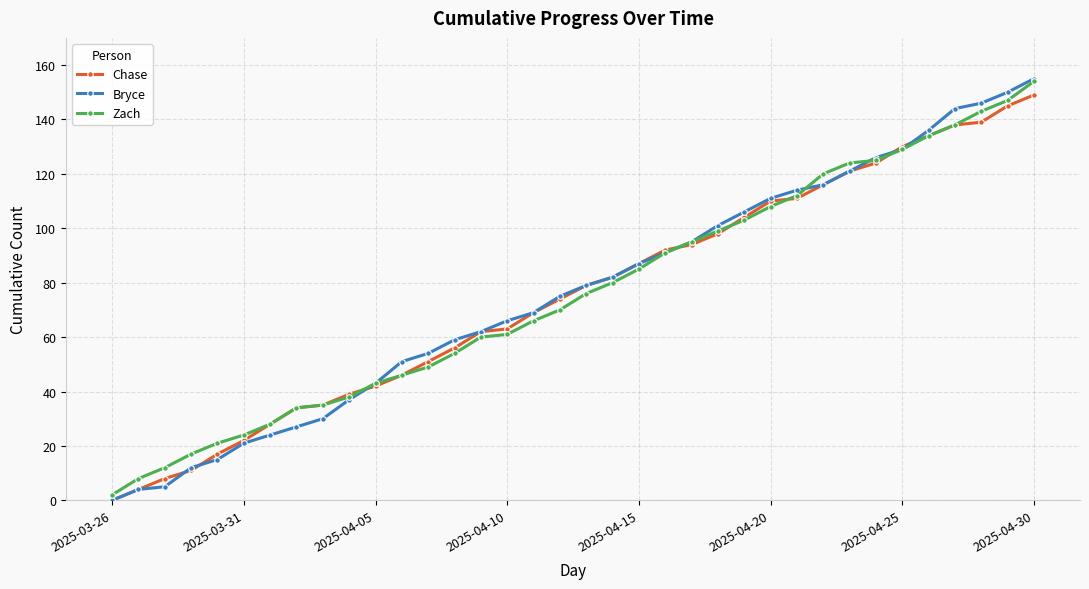

What is the greatest value displayed?

155